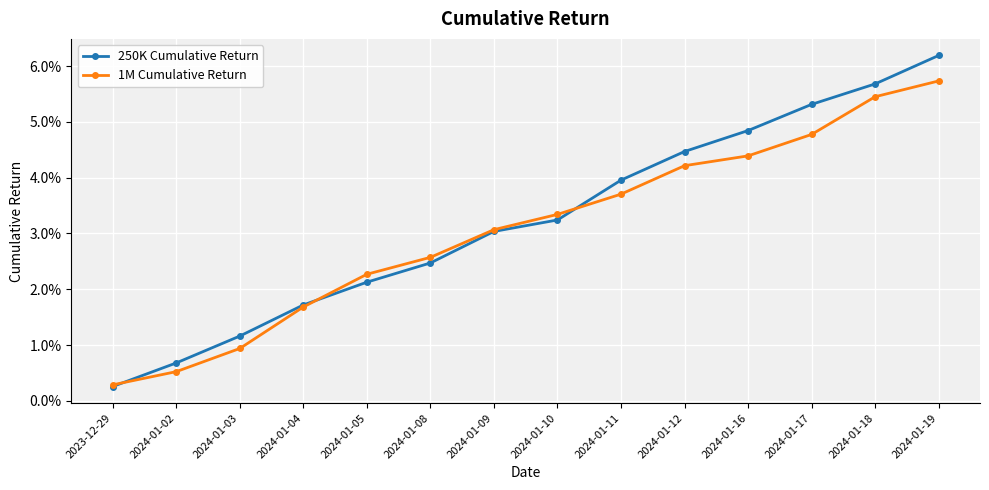

What position from the left is 2024-01-02?

2